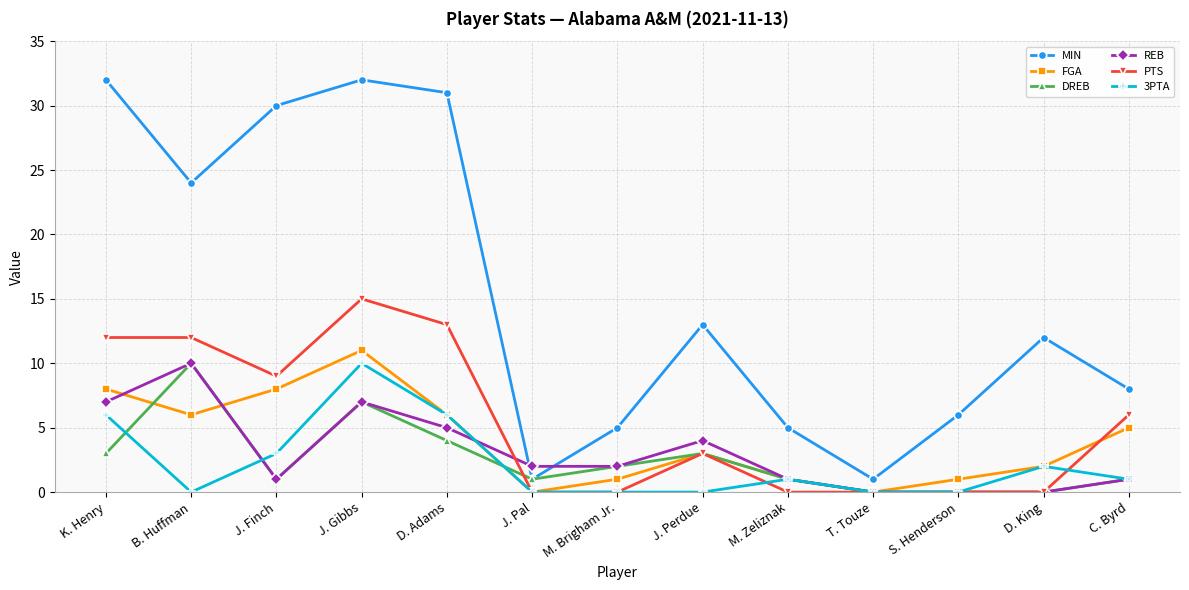

True or false: MIN has more than 1 points higher than both neighbors.

True